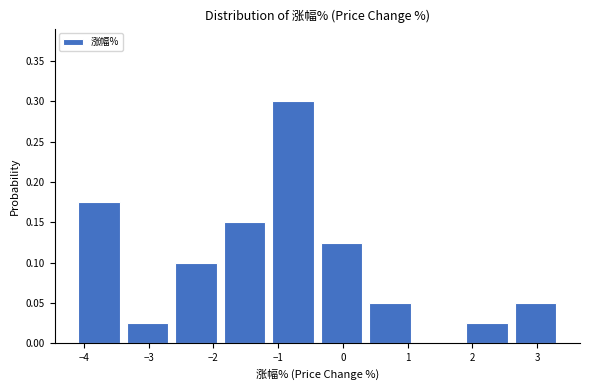

How tall is the bar that spans 0.4 to 1.1 on the x-axis? Neither the bar edges nor the heights are printed on the chart, so give them approximately, as read against the axes.

0.050